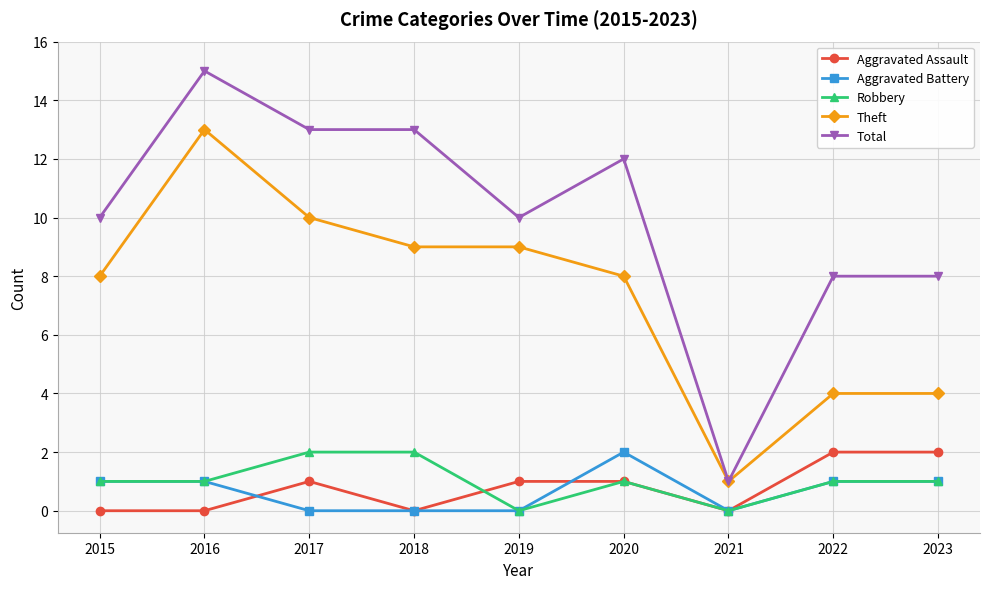

True or false: Robbery has more than 0 points higher than both neighbors.

True